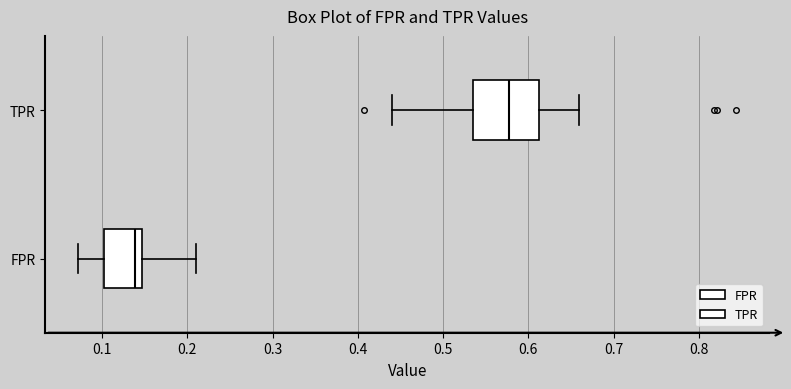

Where is the left edge of the box for FPR on the x-axis? The values are not printed on the chart, so give them approximately, as read against the axis.

0.10